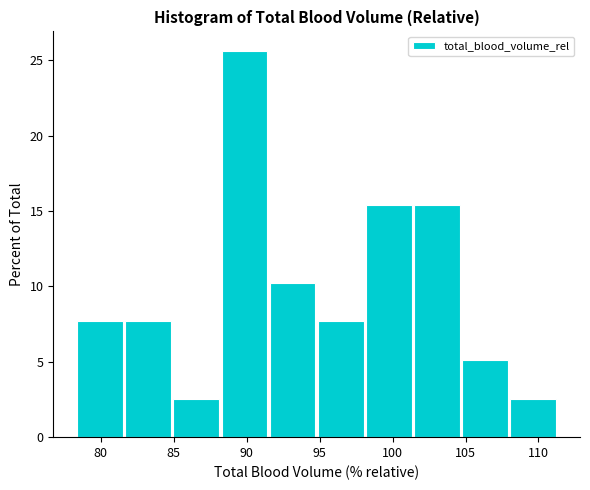

Reading left to right, list every bar in this chart as the range it spans on the x-axis followed by its height. Neither the bar edges nor the heights are printed on the chart, so give them approximately, as read against the axes.

78.5 to 81.5: 7.5
81.5 to 85.0: 7.5
85.0 to 88.5: 2.5
88.5 to 91.5: 25.5
91.5 to 95.0: 10.5
95.0 to 98.0: 7.5
98.0 to 101.5: 15.5
101.5 to 105.0: 15.5
105.0 to 108.0: 5.0
108.0 to 111.5: 2.5